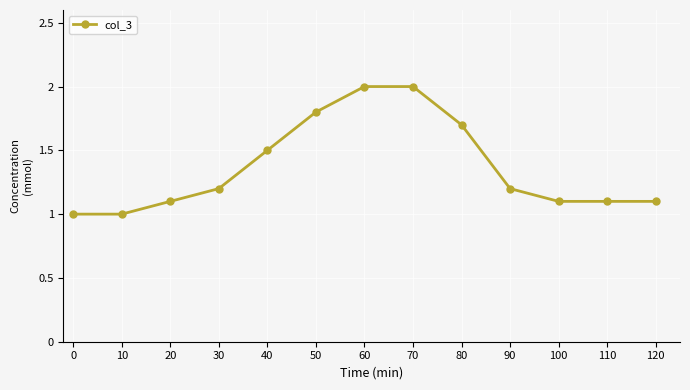

What is the average value?

1.4